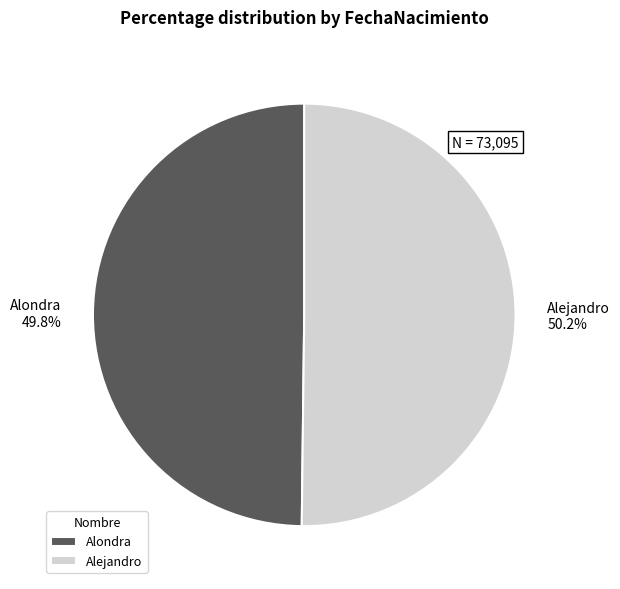

True or false: Alondra accounts for 50% of the total.

True